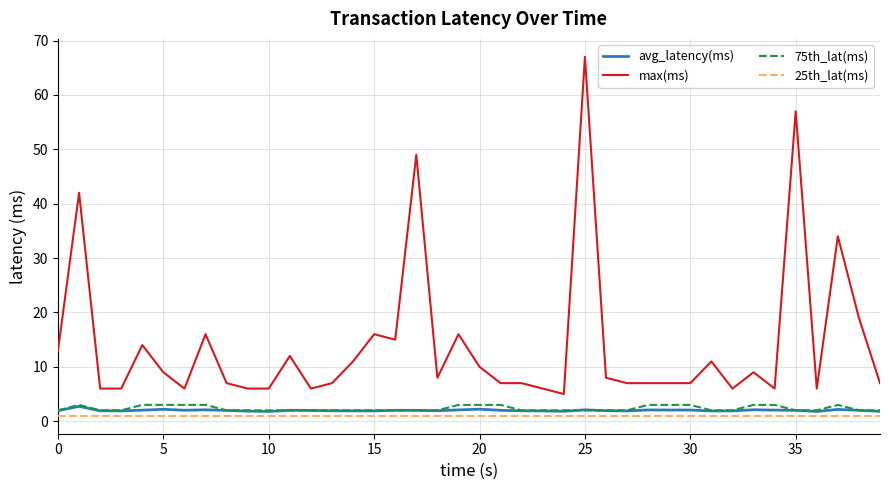

What is the highest value of the 75th_lat(ms) series?

3.0